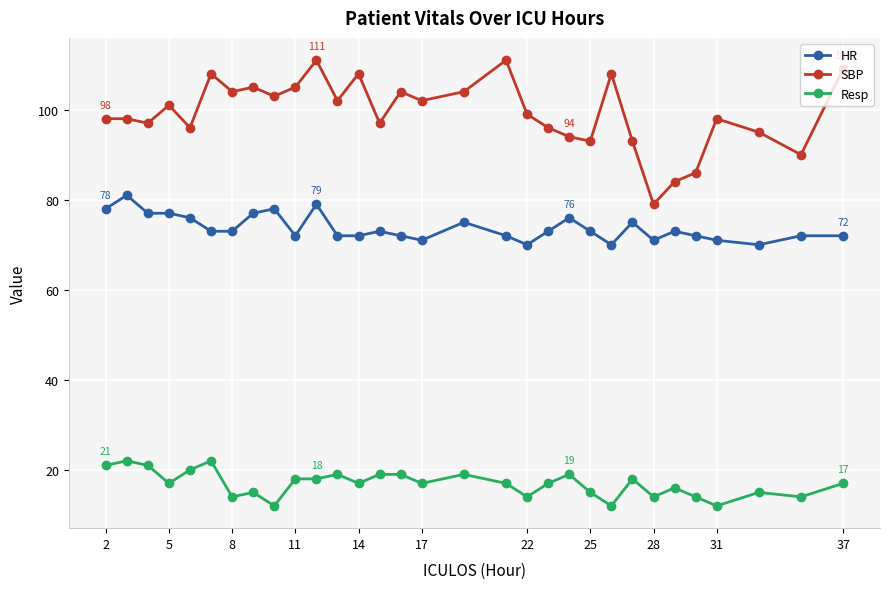

List the series in order of their overall mean, highest first.

SBP, HR, Resp